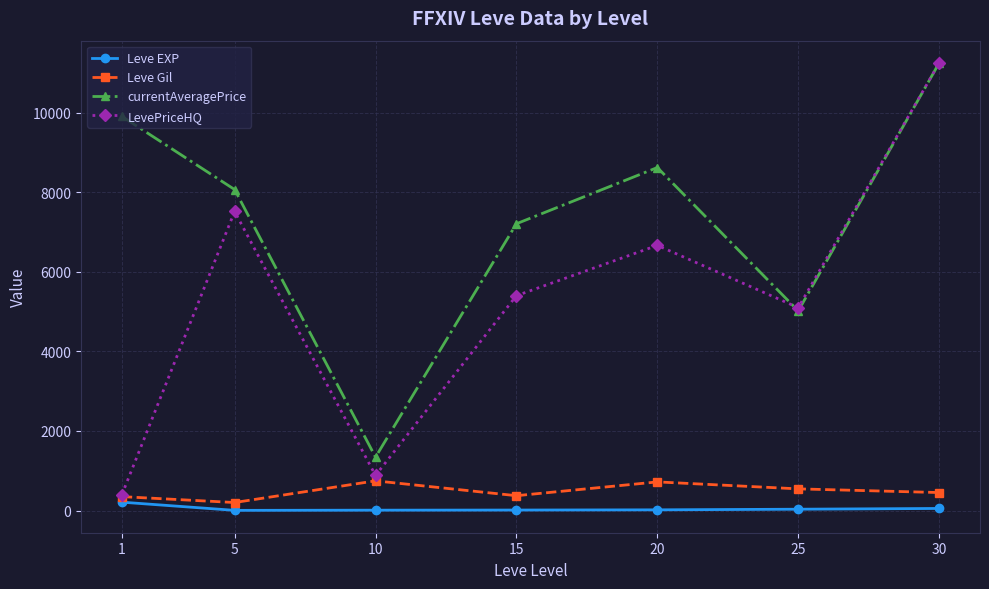

Where is the first local minimum for Leve Gil?

5